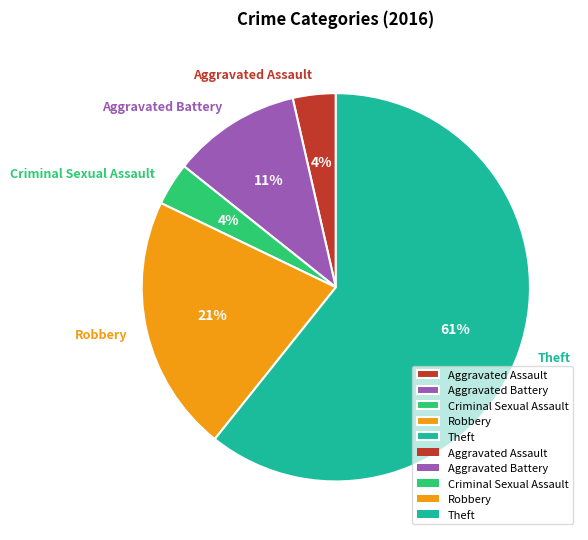

Between Aggravated Assault and Robbery, which is larger?

Robbery